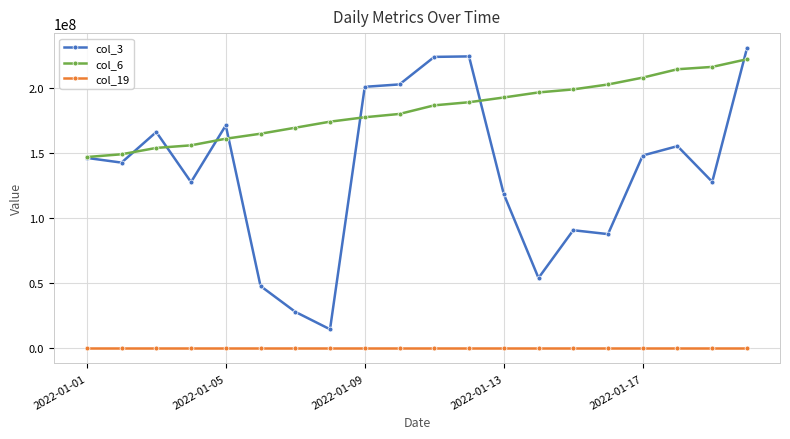

What is the greatest value displayed?

230450096